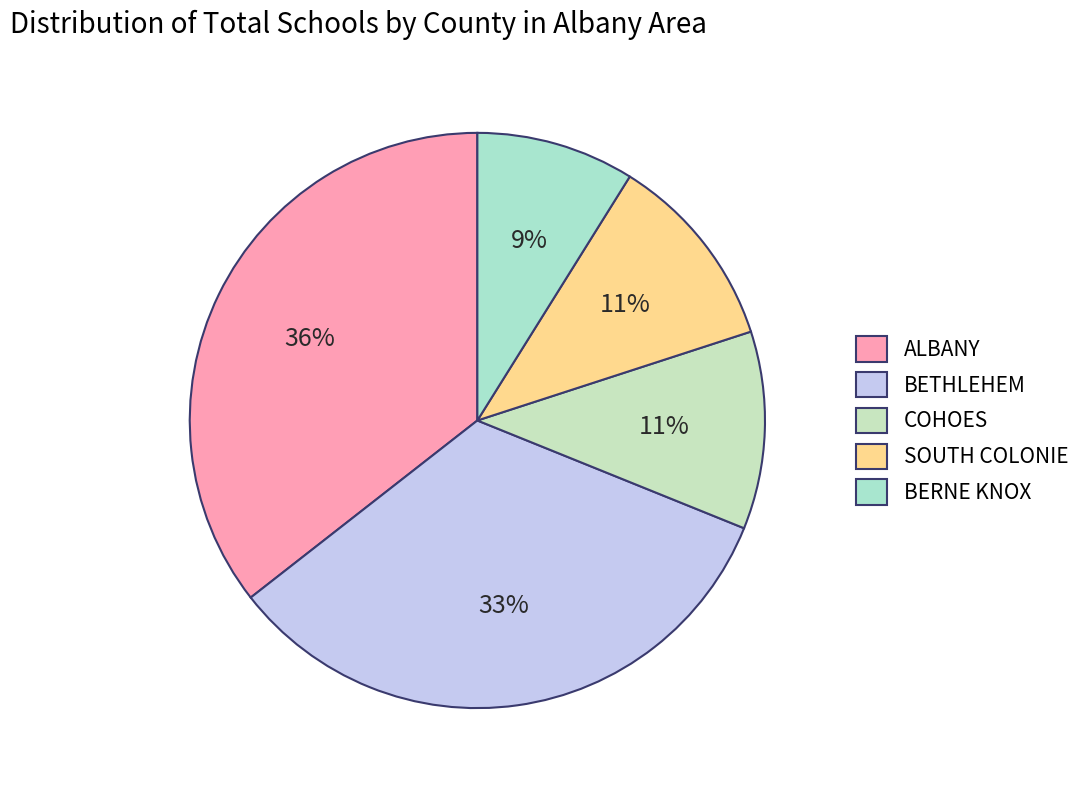

Is there any slice that represents more than half of the pie?

No